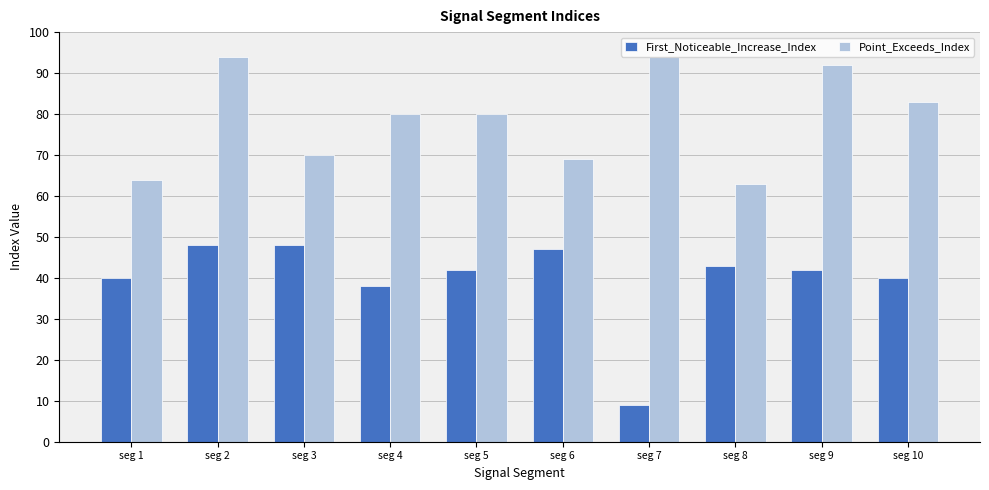

True or false: Point_Exceeds_Index has a value of 63 at seg 8.

True